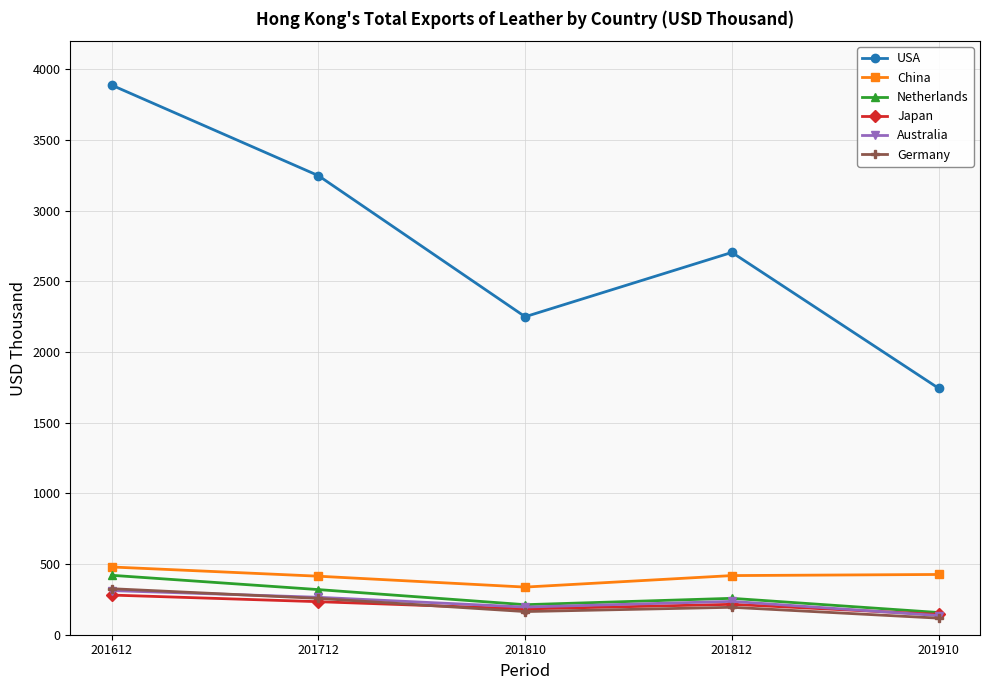

What is the spread (max minus min) of values at 201812?

2511.1